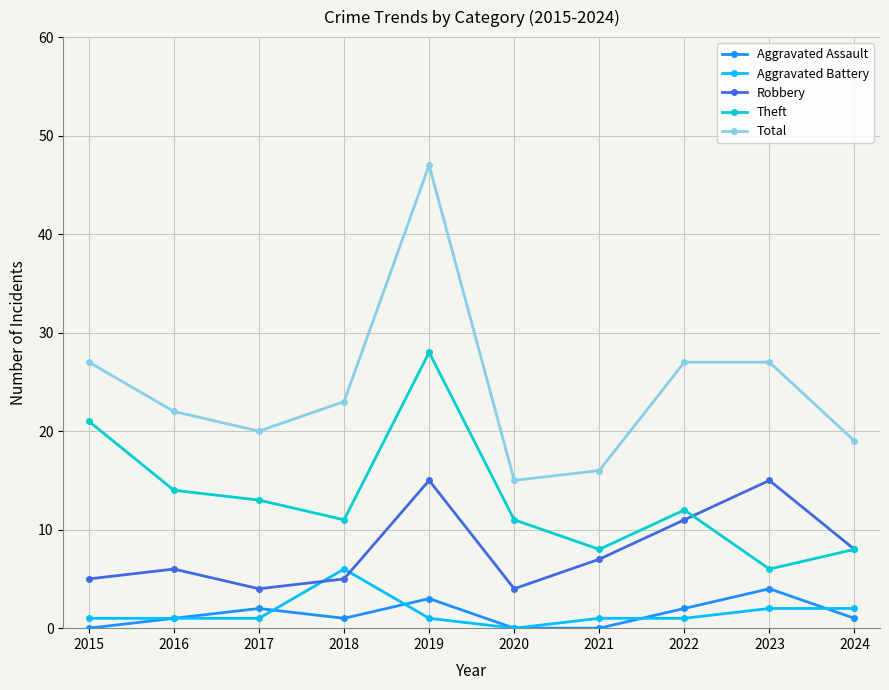

Is the value of Total at 2022 greater than the value of Theft at 2018?

Yes